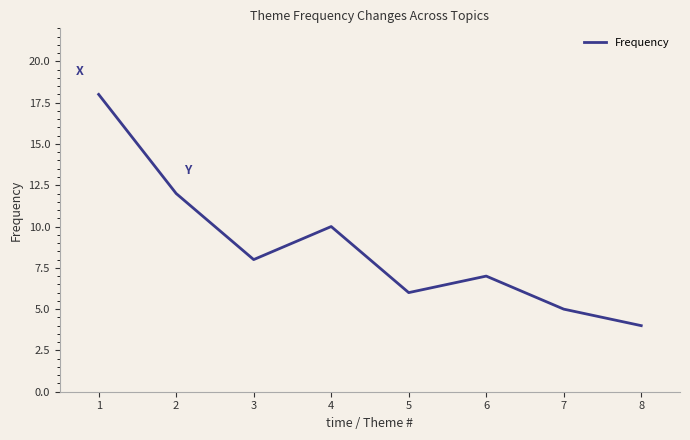

Reading right to left, list all the values displayed in this chart.

4	5	7	6	10	8	12	18